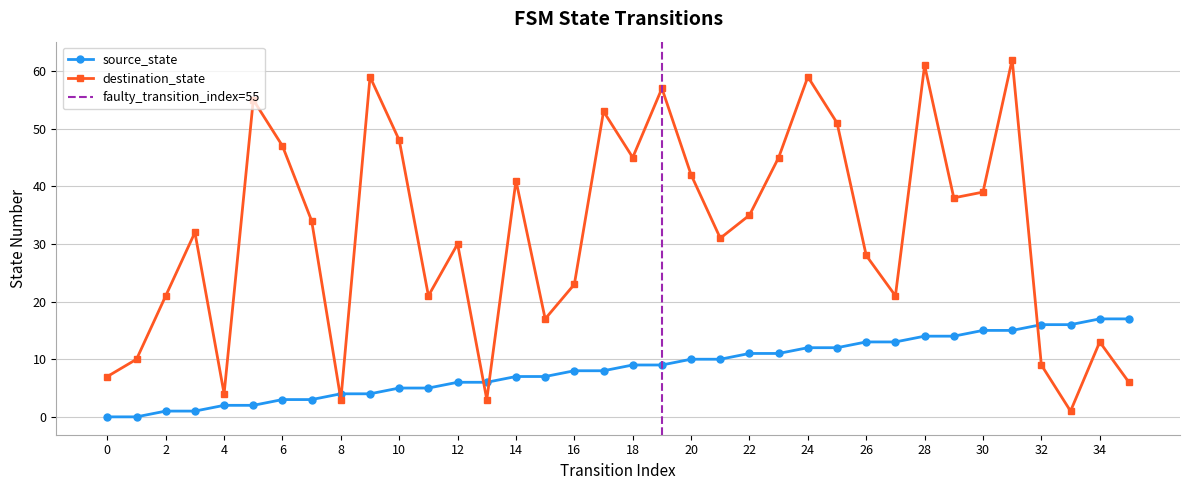

How many lines are shown in the chart?

2